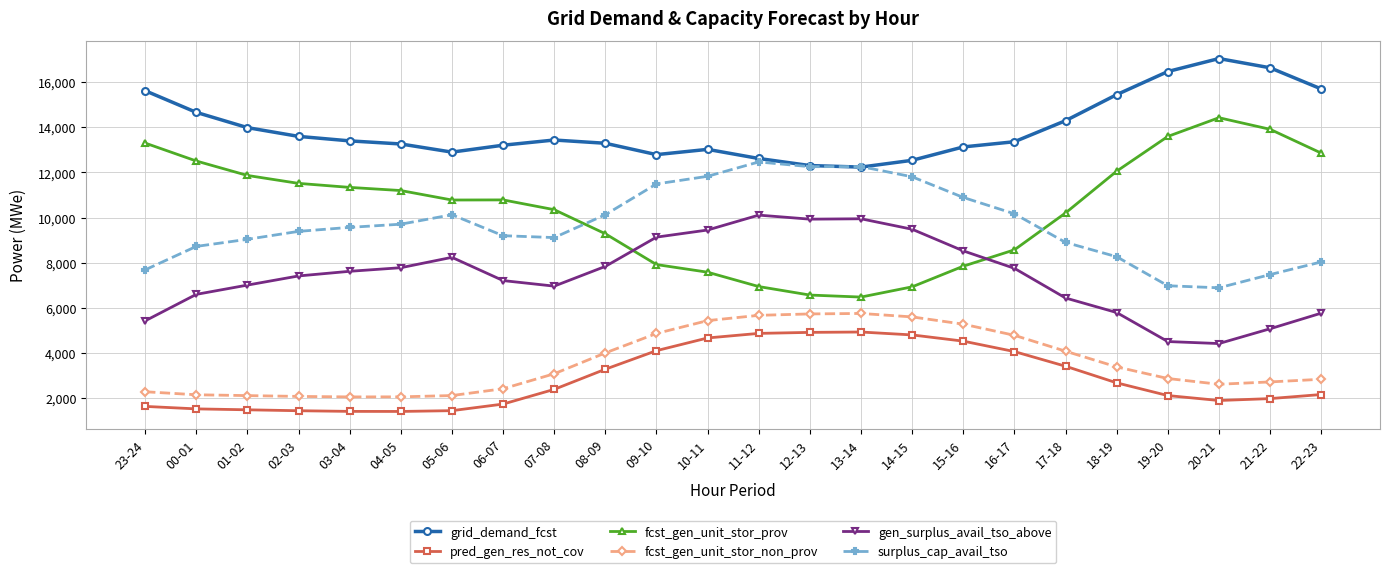

What is the total value across all series at 09-10?

50316